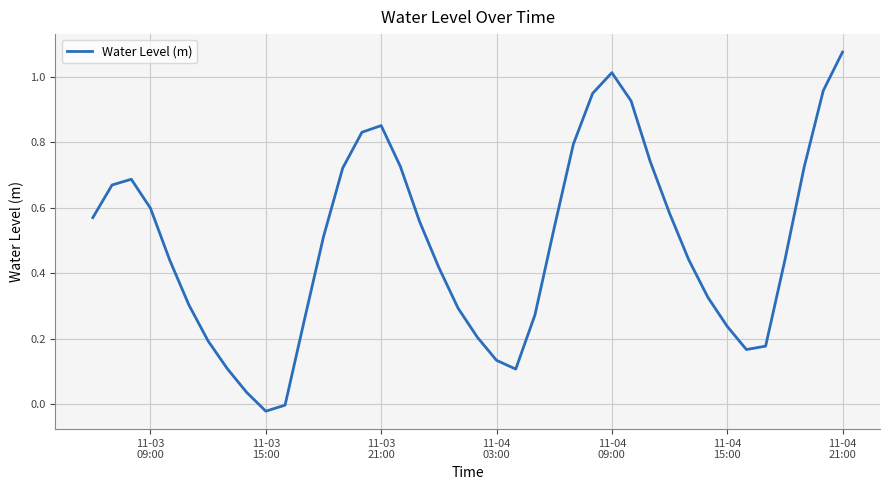

Does the chart have visible grid lines?

Yes